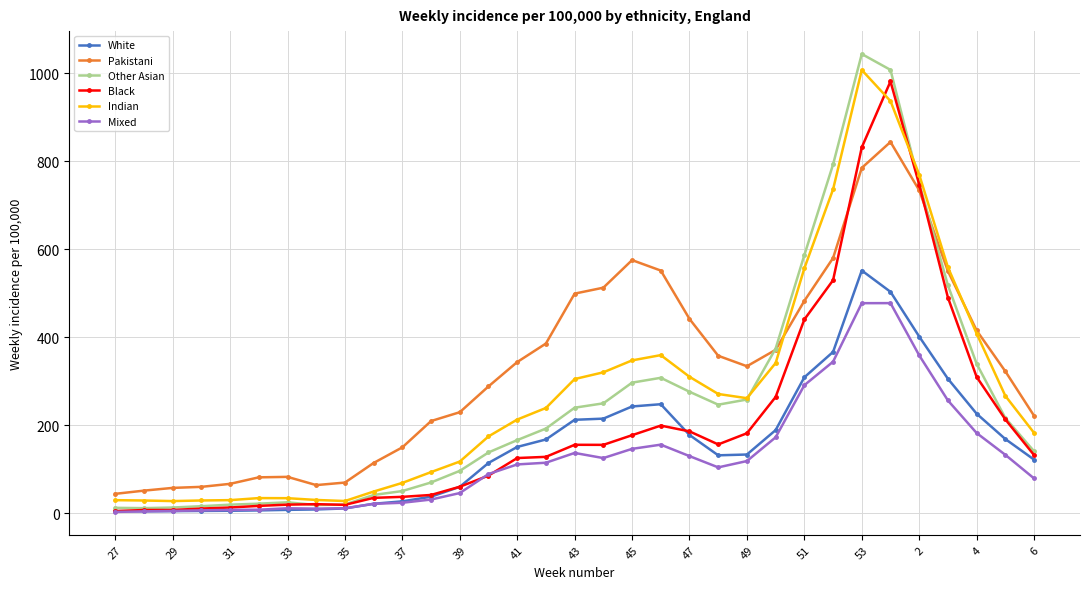

True or false: Mixed and Indian intersect in this chart.

False